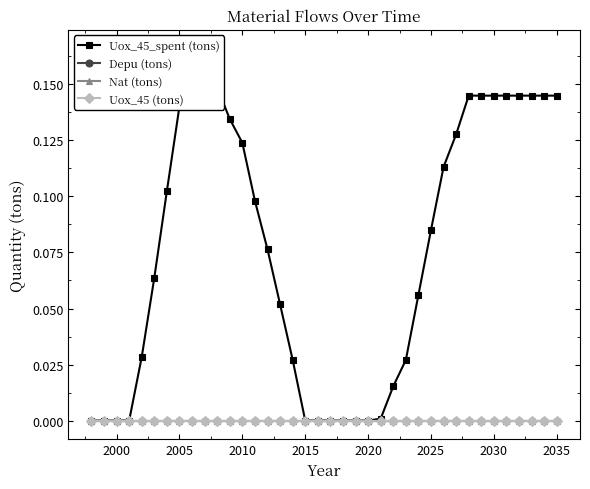

Rank the series by their maximum value, from lowest to highest.

Depu (tons), Nat (tons), Uox_45 (tons), Uox_45_spent (tons)